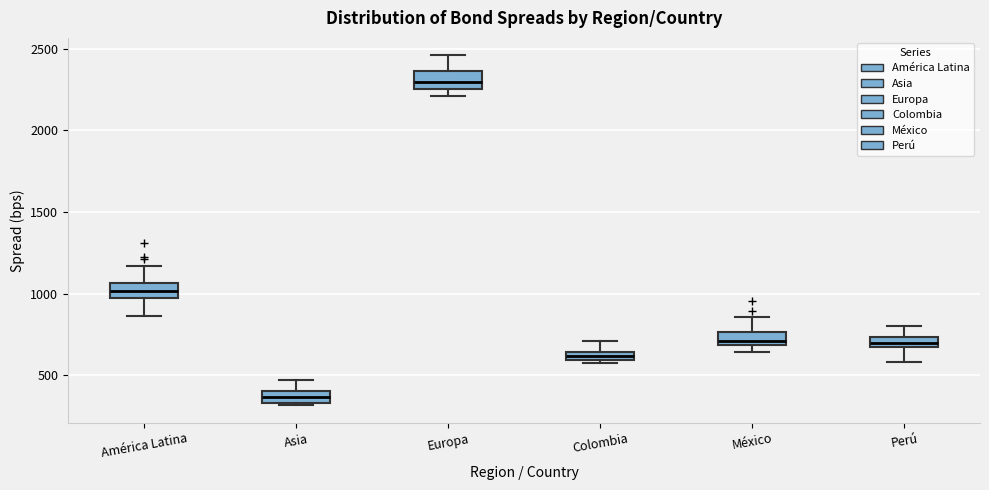

Which box's median line is the lowest?

Asia